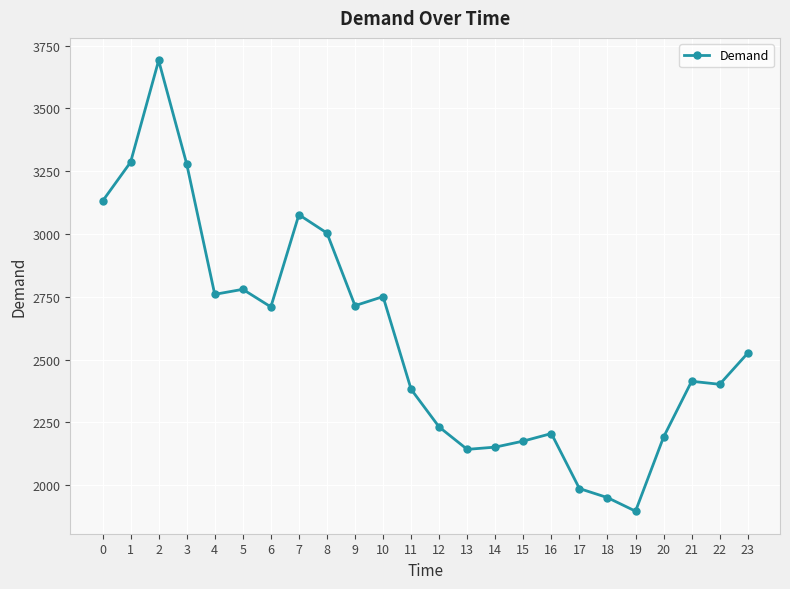

True or false: the data shows 5585 at 0.

False